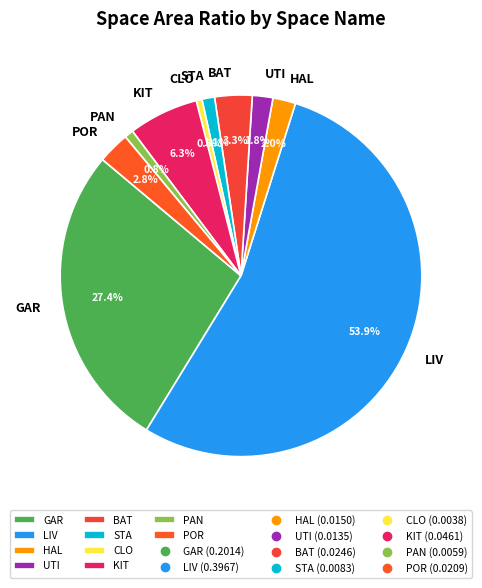

To the nearest percent, what is the difference between the PAN and HAL slice percentages?

1%